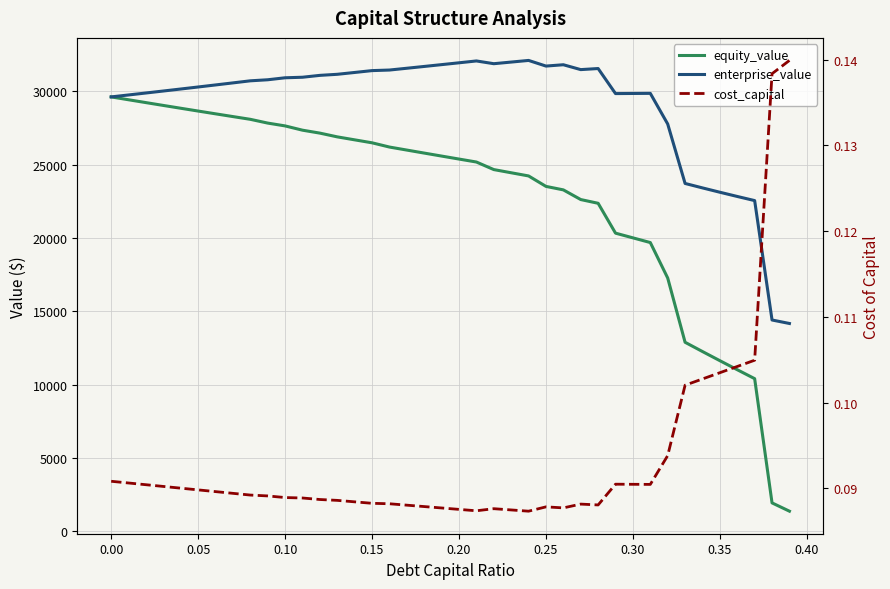

True or false: cost_capital and enterprise_value intersect in this chart.

False